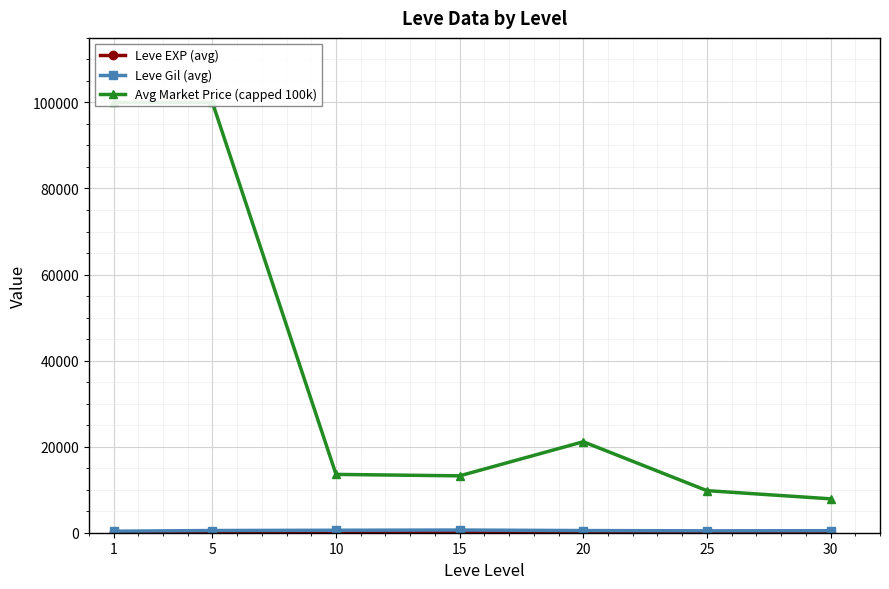

What is the average value of the Leve Gil (avg) series?

494.5